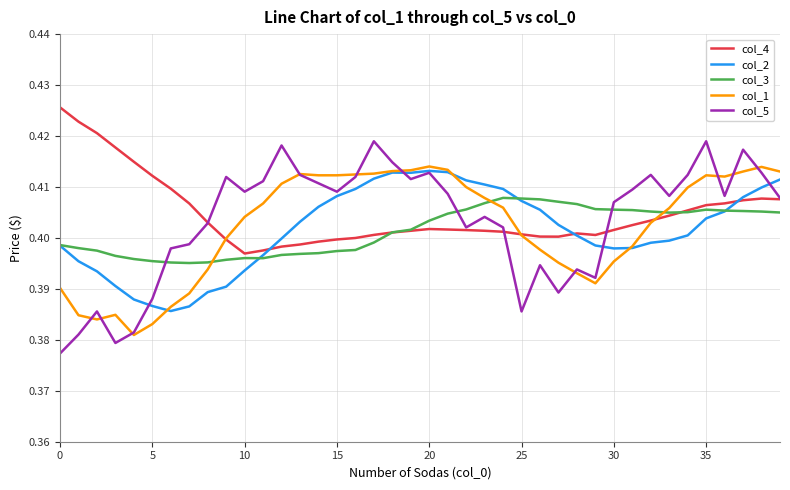

True or false: col_3 and col_5 intersect in this chart.

True